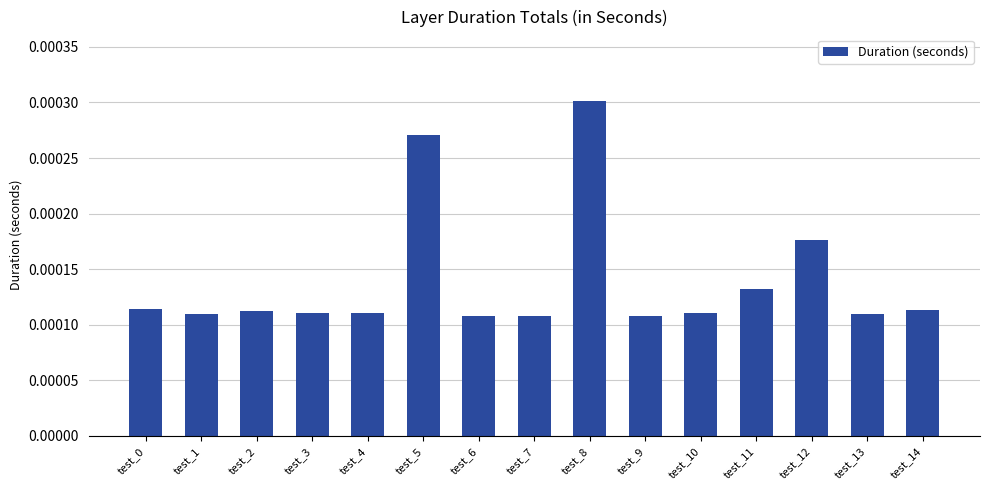

Does the chart contain any negative values?

No